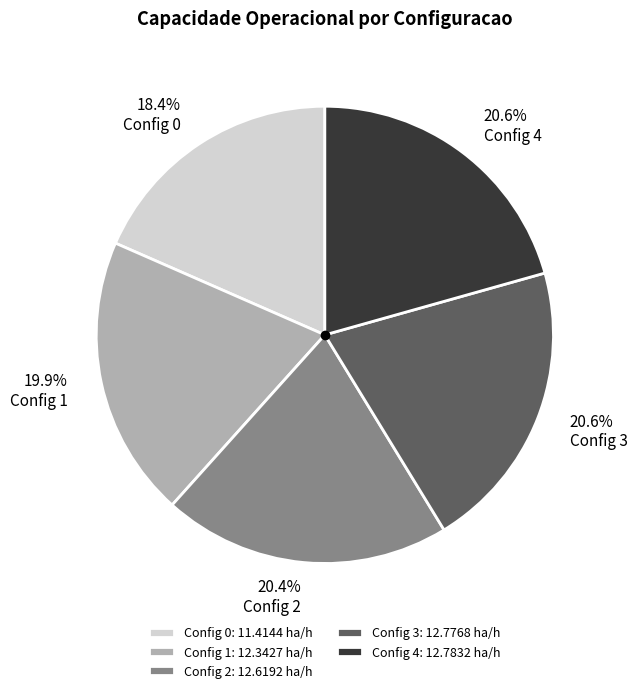

Is there any slice that represents more than half of the pie?

No